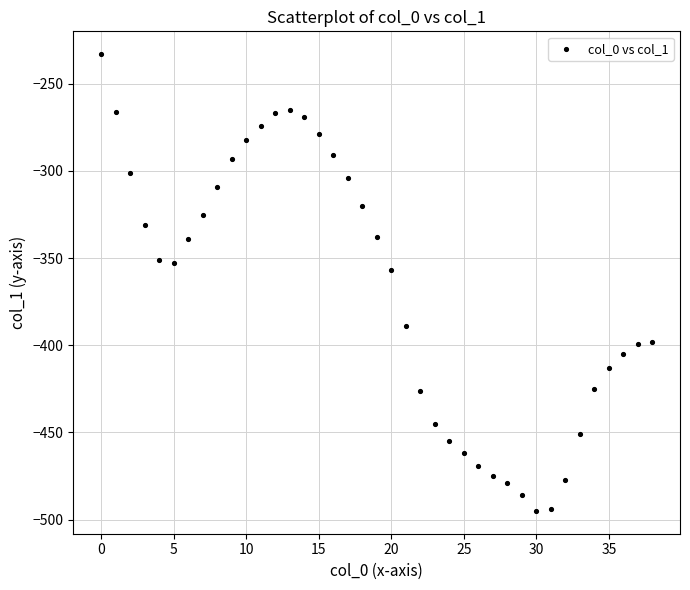

What Y value in the scatter plot is closest to -364?

-357